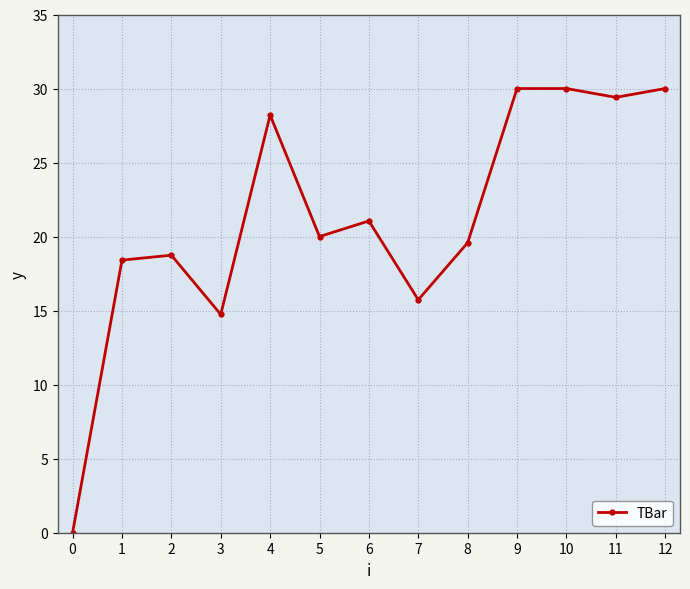

How many interior local valleys (lower than both neighbors) does the data have?

4